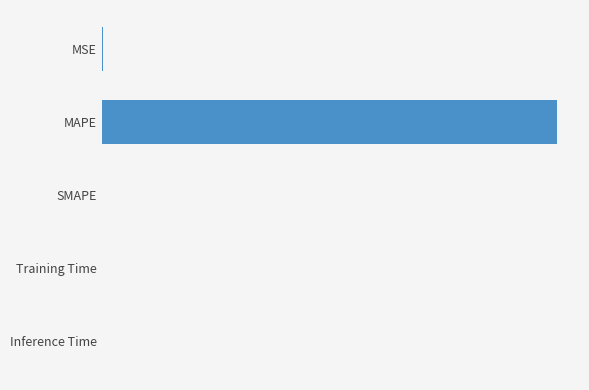

How many bars are there in total?

5